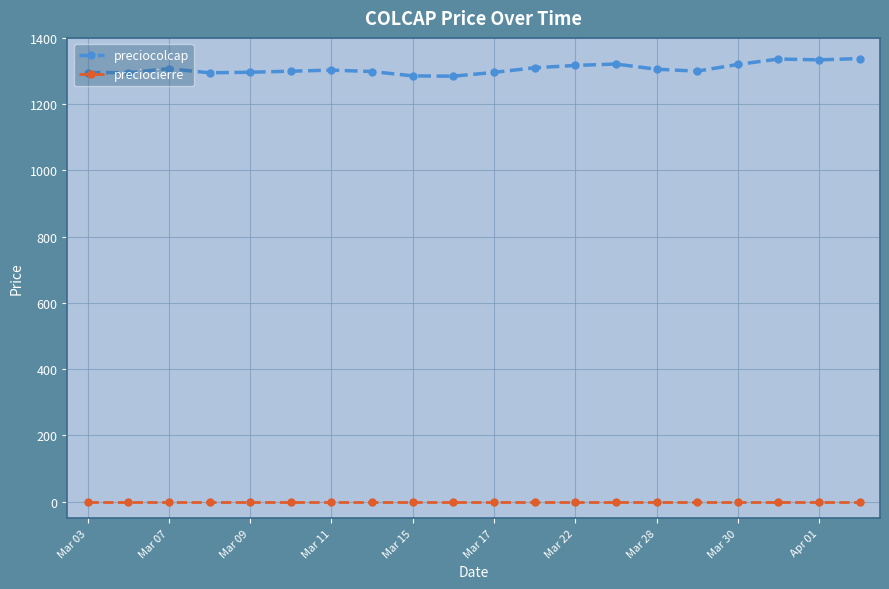

True or false: preciocierre and preciocolcap intersect in this chart.

False